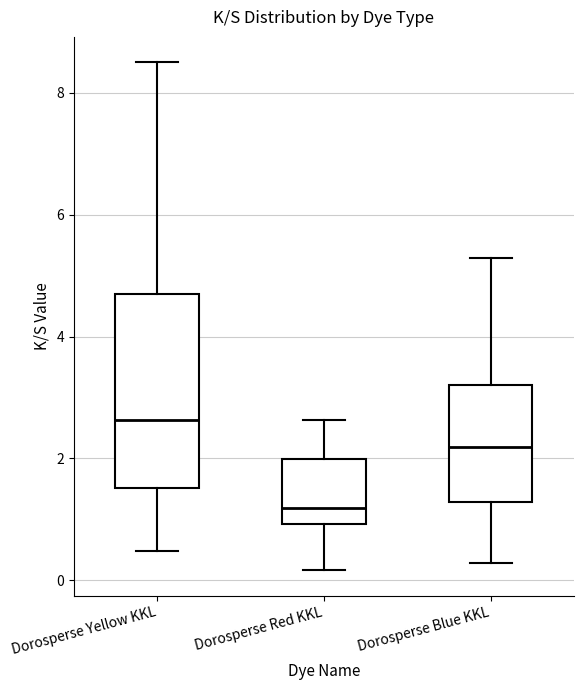

Reading left to right, transcribe this box plot: for each box, give where its median line is, the range the box spans, and where its two whiskers end, as read against the y-axis. The values are not printed on the chart, so give them approximately, as read against the axis.

Dorosperse Yellow KKL: median 2.6, box 1.6 to 4.6, whiskers 0.4 to 8.4
Dorosperse Red KKL: median 1.2, box 1.0 to 2.0, whiskers 0.2 to 2.6
Dorosperse Blue KKL: median 2.2, box 1.2 to 3.2, whiskers 0.2 to 5.2